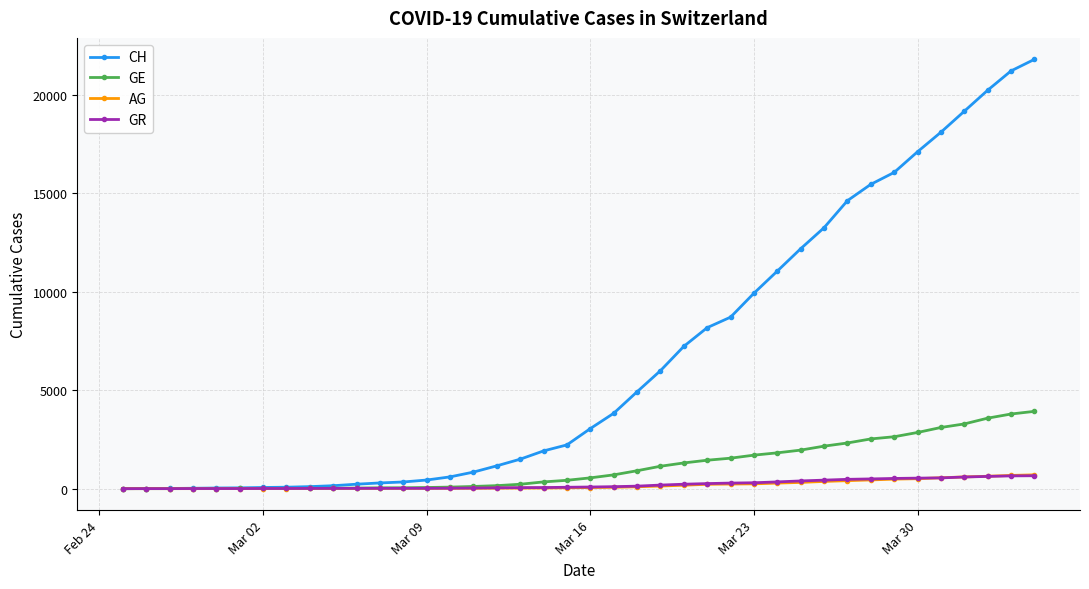

What is the greatest value displayed?

21812